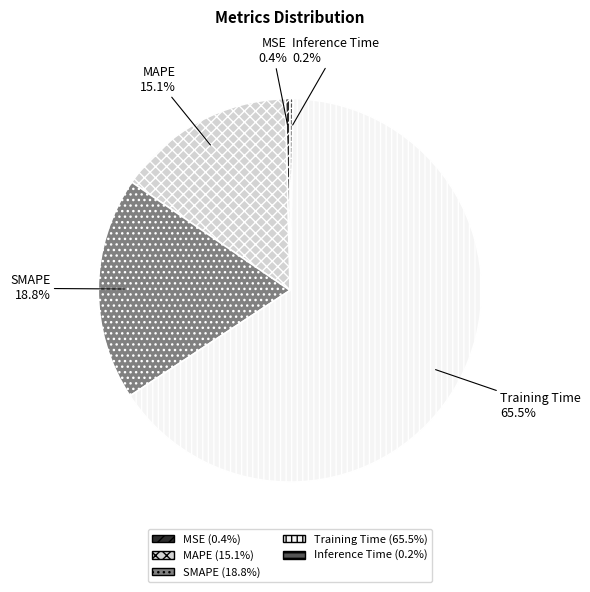

To the nearest percent, what is the difference between the largest and smallest slice percentages?

65%